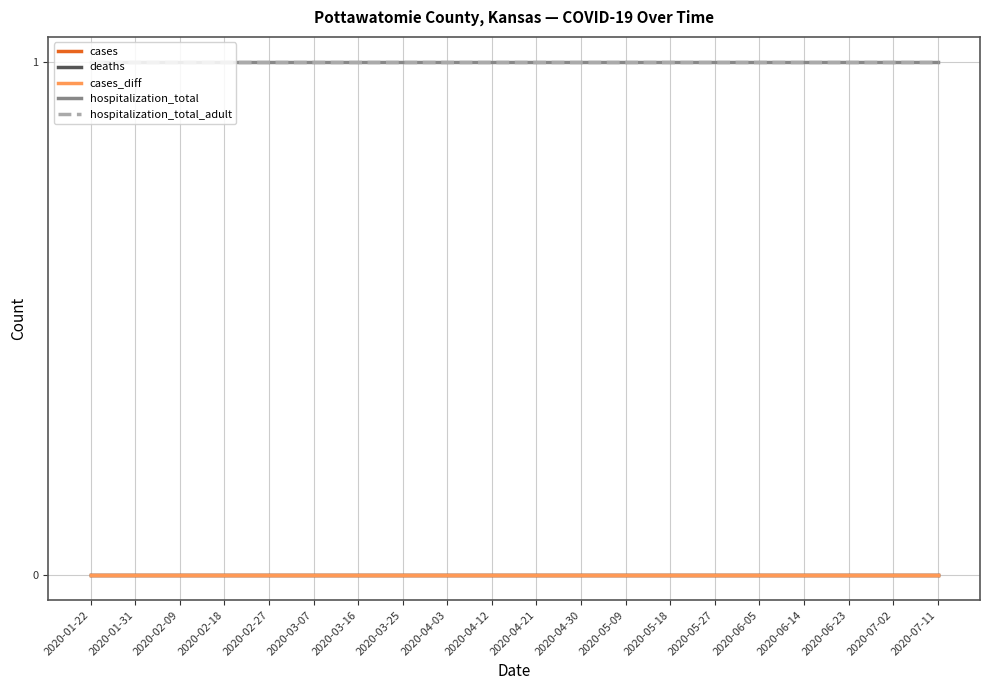

Does the chart display data point markers on the line(s)?

No